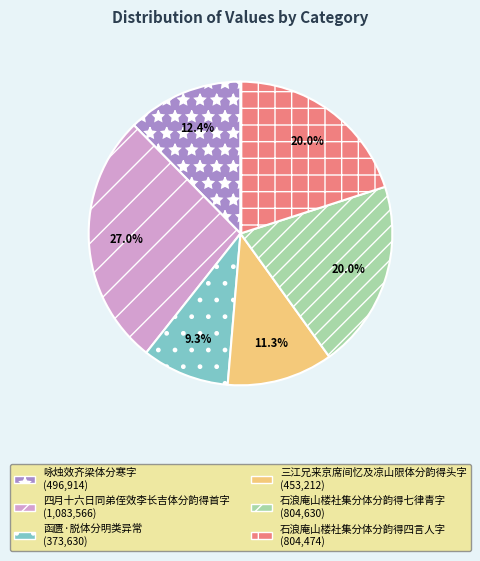

What is the ratio of the value at 石浪庵山楼社集分体分韵得七律青字 to the value at 三江兄来京席间忆及凉山限体分韵得头字?

1.8